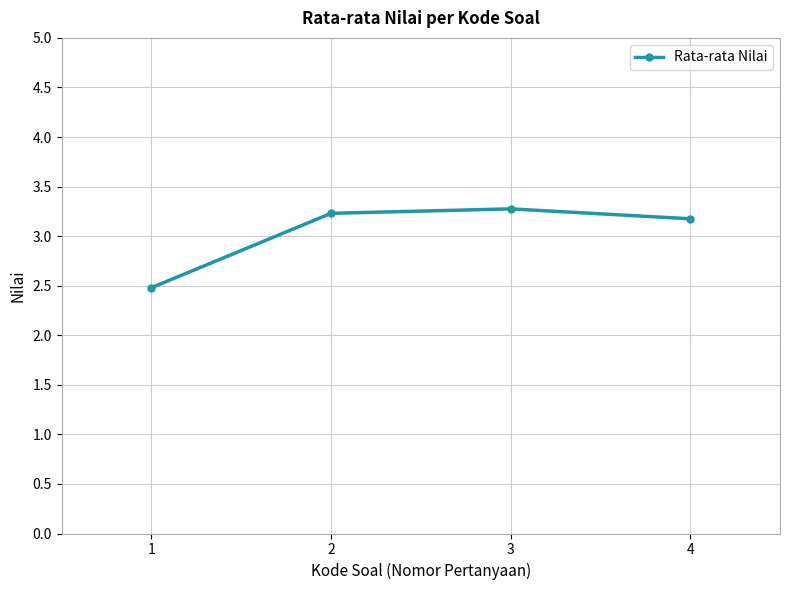

Reading left to right, what are all the values shown in this chart?

2.5	3.2	3.3	3.2